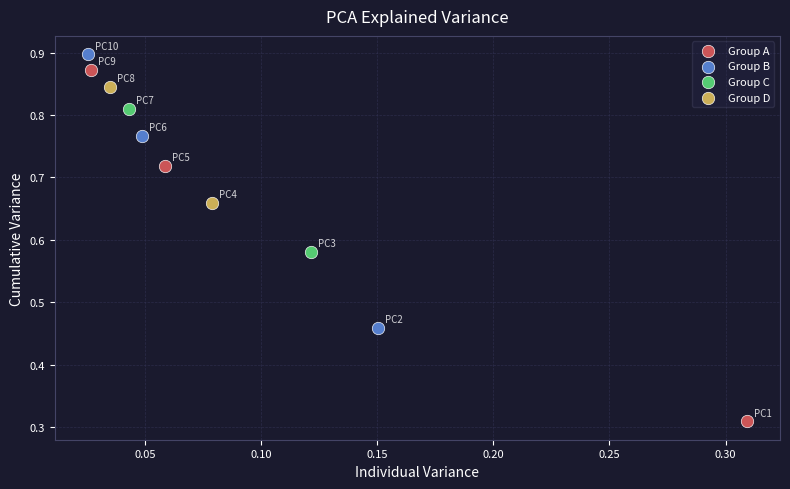

Which series reaches the minimum Y coordinate?

Group A